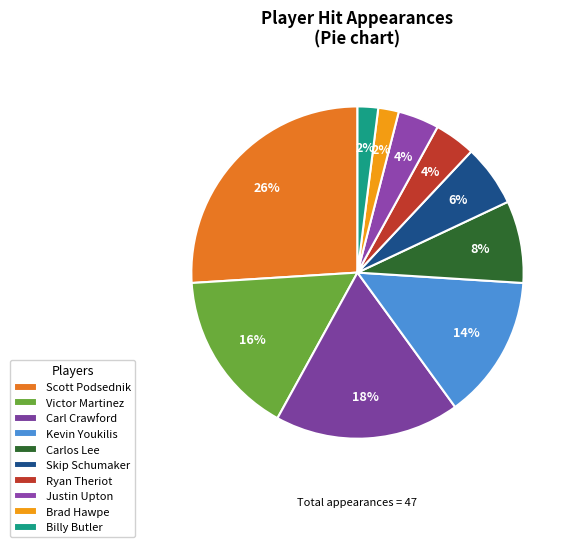

How many slices are in this pie chart?

10